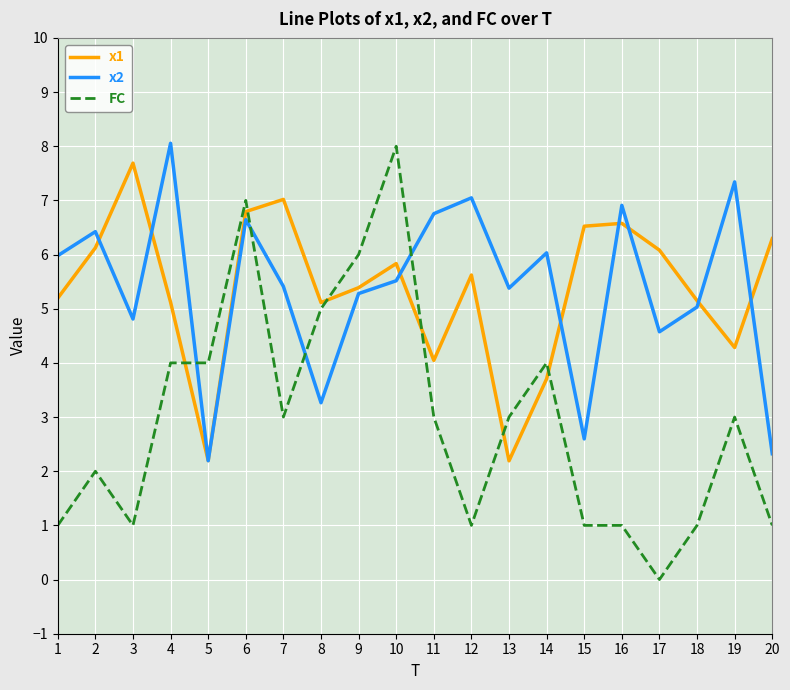

What is the difference between the maximum and second lowest values in the FC series?

7.0